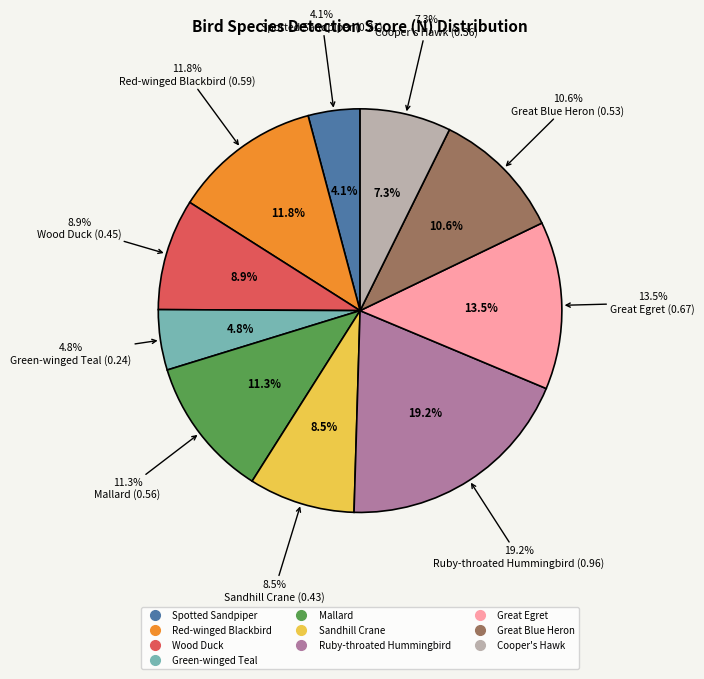

To the nearest percent, what percentage of the pie is Green-winged Teal?

5%